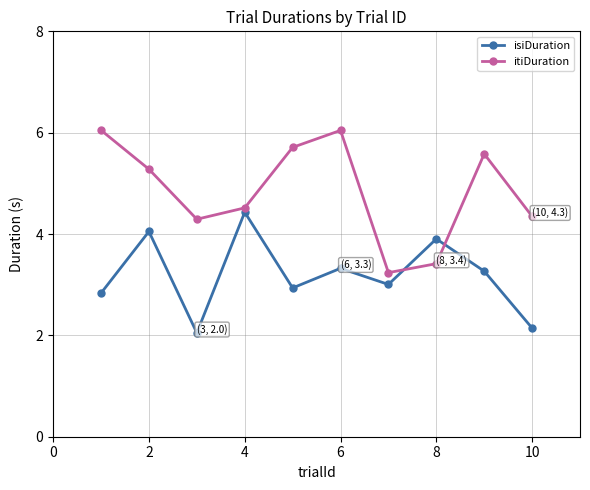

Which series has the largest total across all categories?

itiDuration